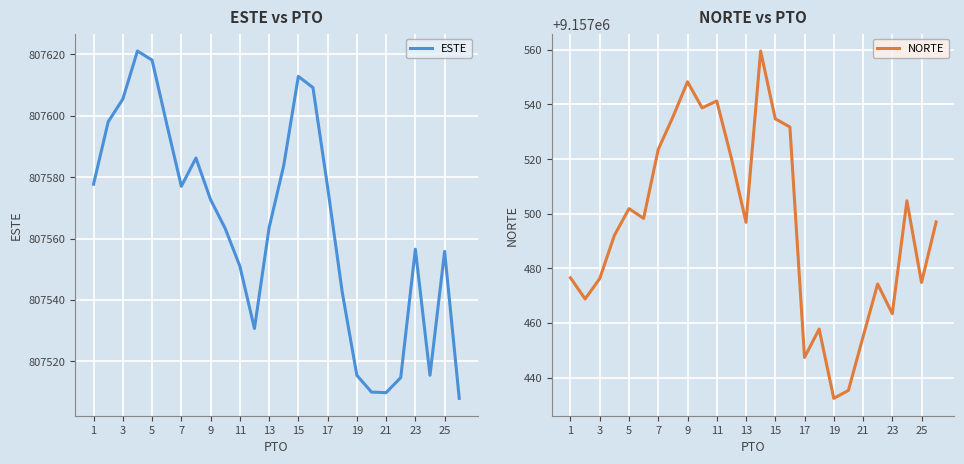

What is the maximum value for NORTE?

9157559.6